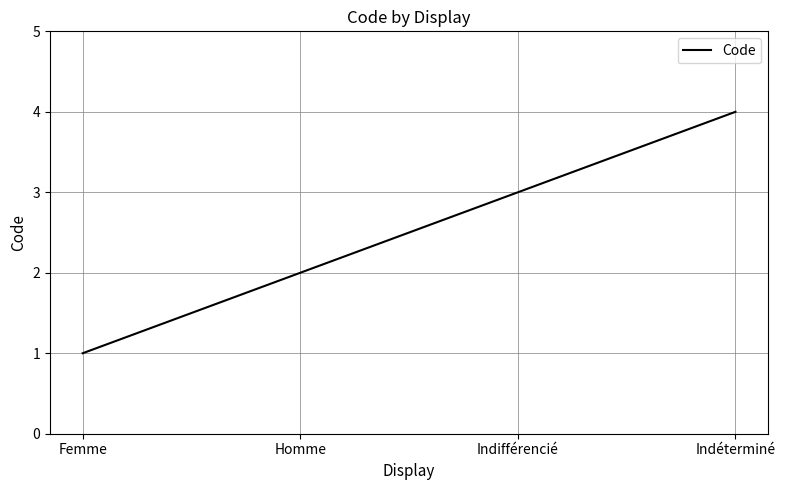

Does the chart display data point markers on the line(s)?

No